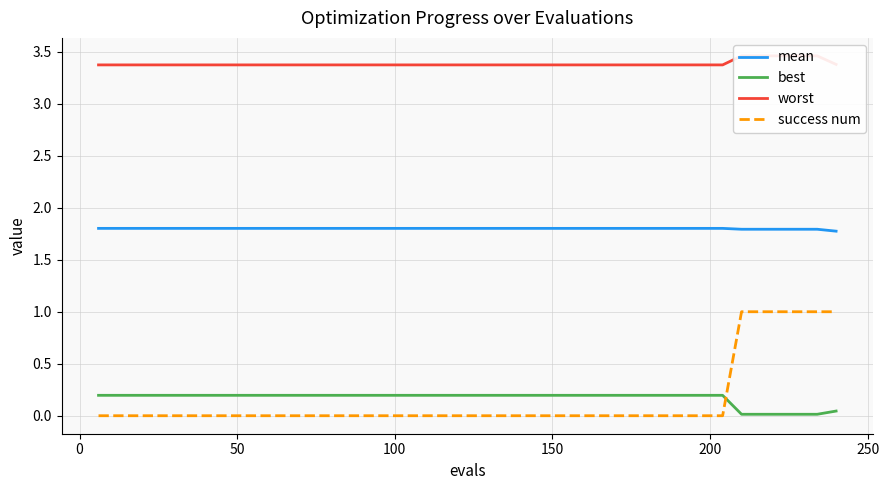

Reading left to right, what are all the values shown in this chart?

mean: 1.8	1.8	1.8	1.8	1.8	1.8	1.8	1.8	1.8	1.8	1.8	1.8	1.8	1.8	1.8	1.8	1.8	1.8	1.8	1.8	1.8	1.8	1.8	1.8	1.8	1.8	1.8	1.8	1.8	1.8	1.8	1.8	1.8	1.8	1.8	1.8	1.8	1.8	1.8	1.8
best: 0.2	0.2	0.2	0.2	0.2	0.2	0.2	0.2	0.2	0.2	0.2	0.2	0.2	0.2	0.2	0.2	0.2	0.2	0.2	0.2	0.2	0.2	0.2	0.2	0.2	0.2	0.2	0.2	0.2	0.2	0.2	0.2	0.2	0.2	0.0	0.0	0.0	0.0	0.0	0.0
worst: 3.4	3.4	3.4	3.4	3.4	3.4	3.4	3.4	3.4	3.4	3.4	3.4	3.4	3.4	3.4	3.4	3.4	3.4	3.4	3.4	3.4	3.4	3.4	3.4	3.4	3.4	3.4	3.4	3.4	3.4	3.4	3.4	3.4	3.4	3.5	3.5	3.5	3.5	3.5	3.4
success num: 0.0	0.0	0.0	0.0	0.0	0.0	0.0	0.0	0.0	0.0	0.0	0.0	0.0	0.0	0.0	0.0	0.0	0.0	0.0	0.0	0.0	0.0	0.0	0.0	0.0	0.0	0.0	0.0	0.0	0.0	0.0	0.0	0.0	0.0	1.0	1.0	1.0	1.0	1.0	1.0